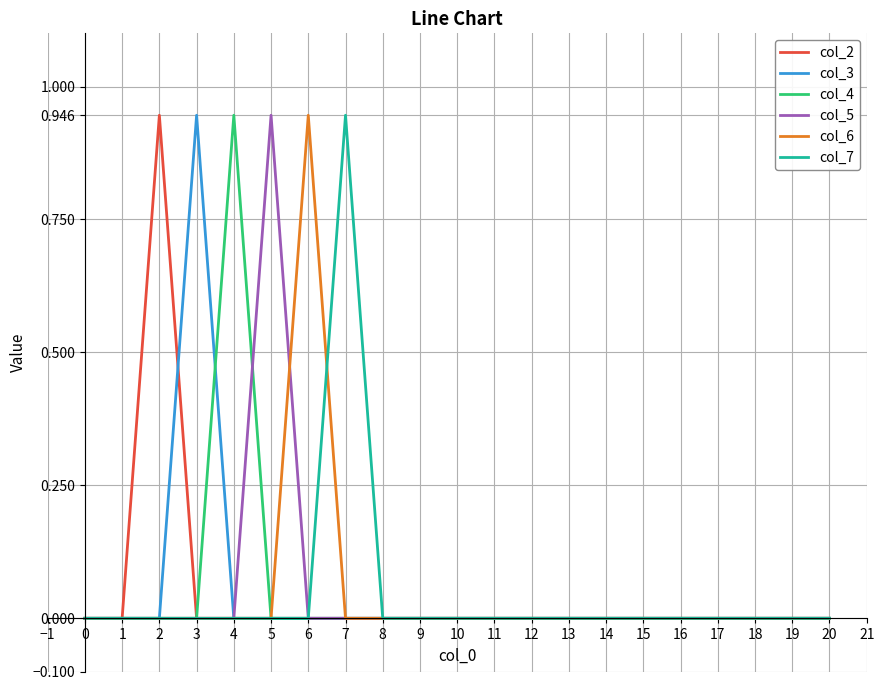

Between 7 and 11, which series saw the biggest shift?

col_7